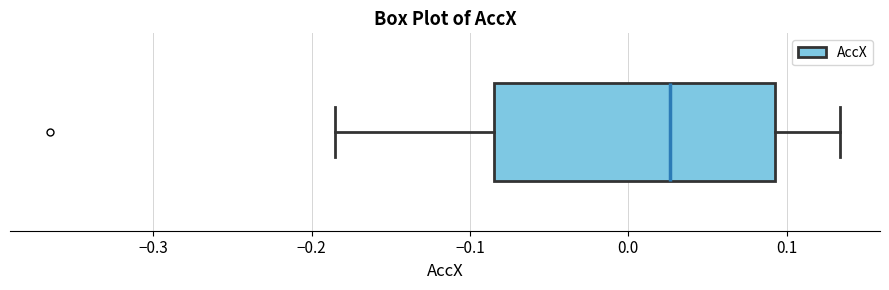

Where is the left edge of the box on the x-axis? The values are not printed on the chart, so give them approximately, as read against the axis.

-0.09